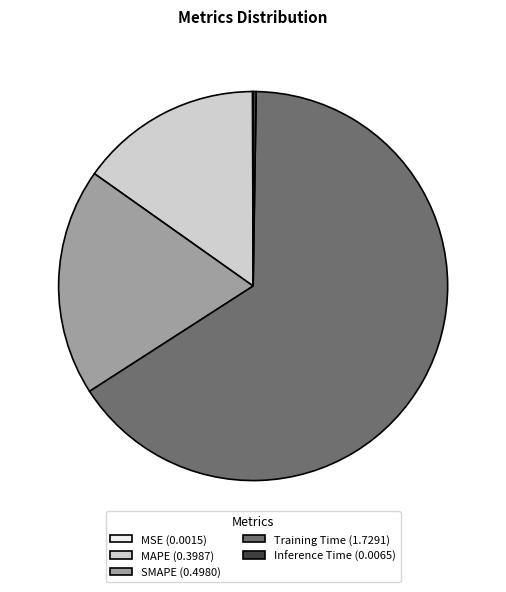

True or false: Training Time (1.7291) accounts for 66% of the total.

True